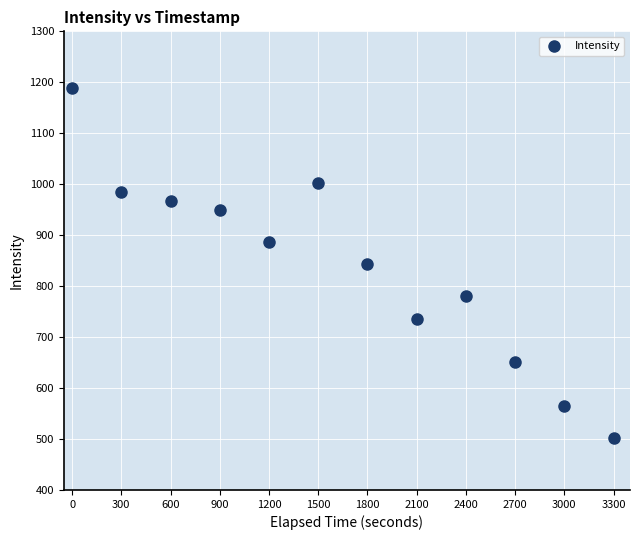

What is the average X value?

1650.0